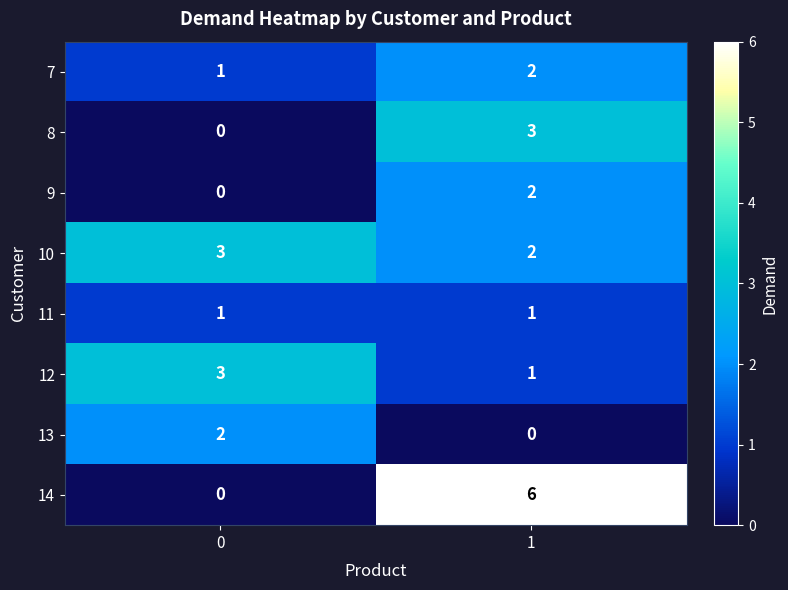

True or false: 10 has a value of 1 at 1.

False